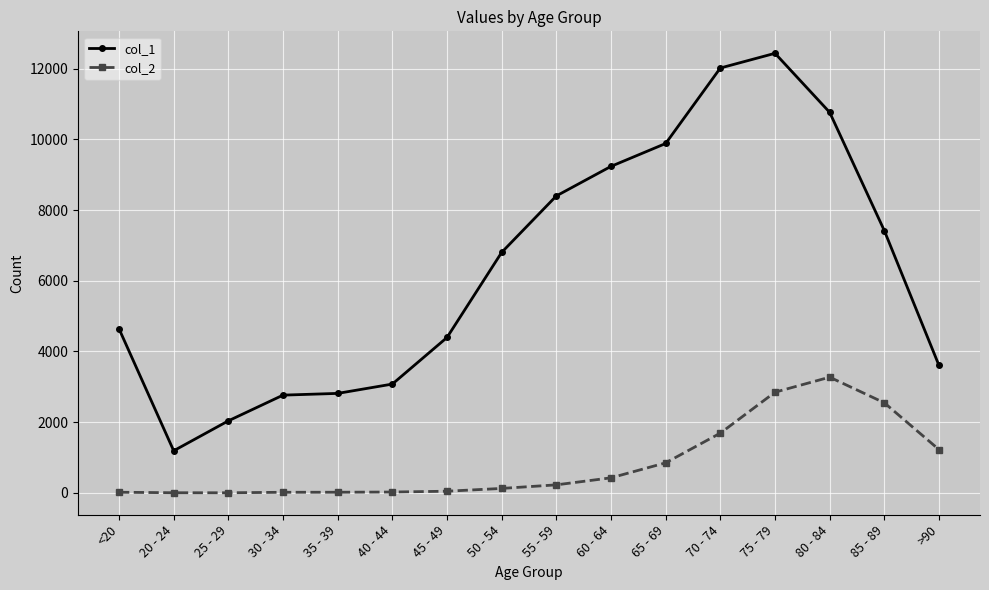

What is the minimum value for col_2?

3